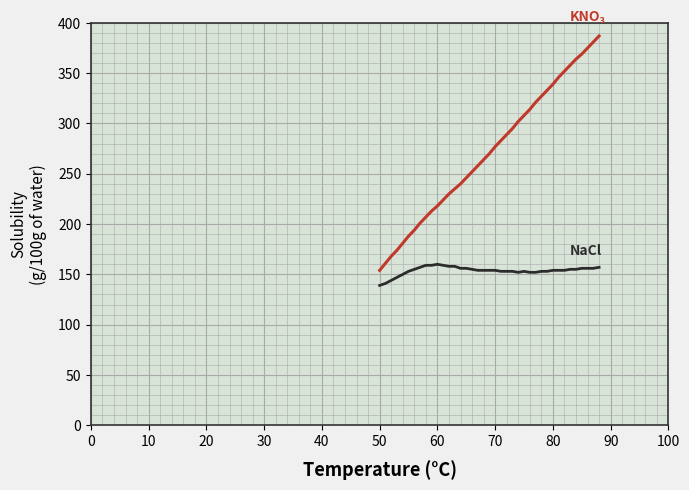

What is the maximum value shown in the chart?

387